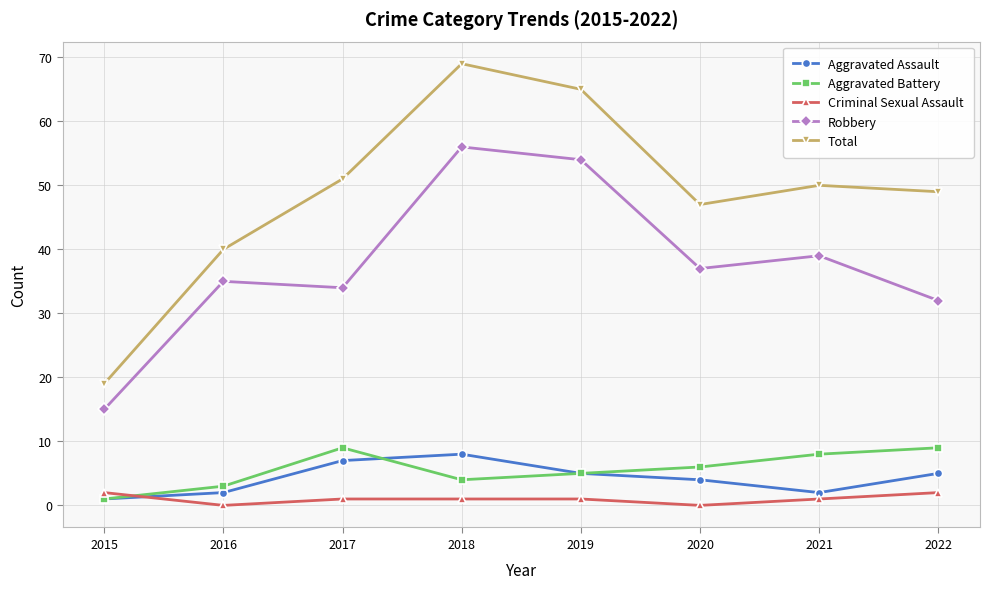

Reading right to left, transcribe all the data shown in this chart.

Aggravated Assault: 5	2	4	5	8	7	2	1
Aggravated Battery: 9	8	6	5	4	9	3	1
Criminal Sexual Assault: 2	1	0	1	1	1	0	2
Robbery: 32	39	37	54	56	34	35	15
Total: 49	50	47	65	69	51	40	19